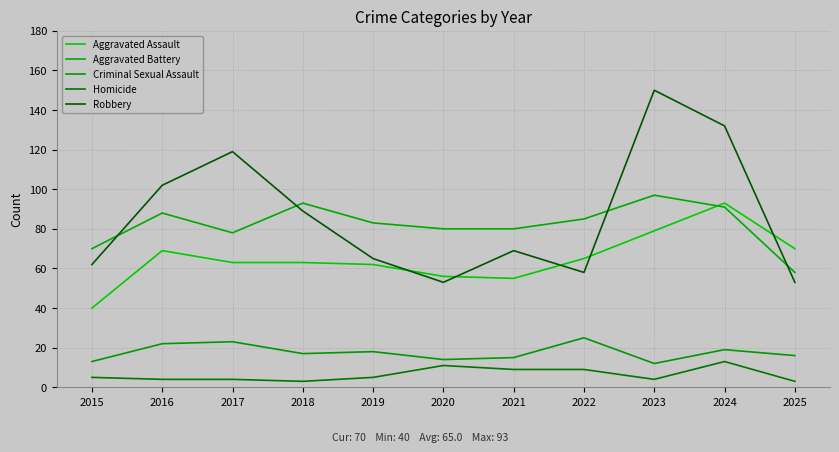

True or false: Criminal Sexual Assault and Robbery cross at least once.

False